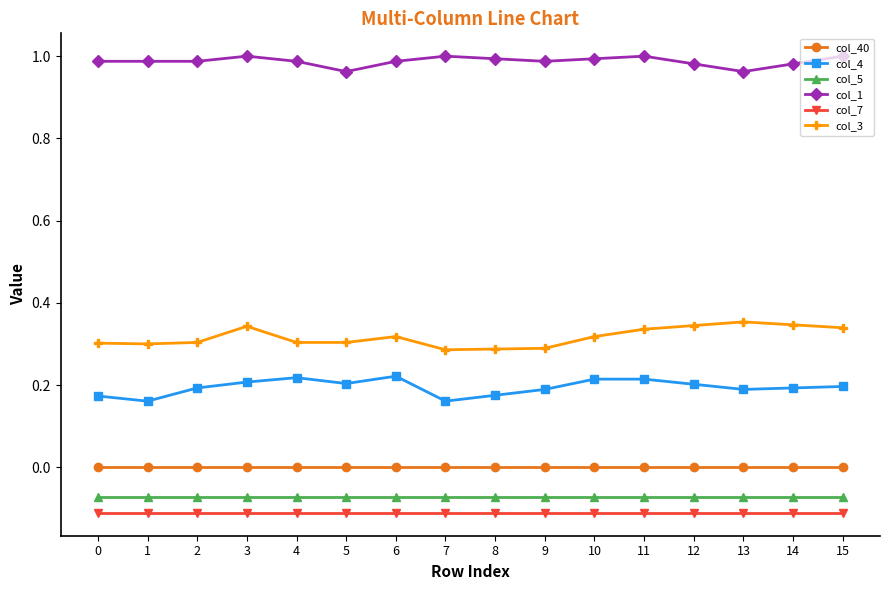

True or false: col_3 and col_7 cross at least once.

False